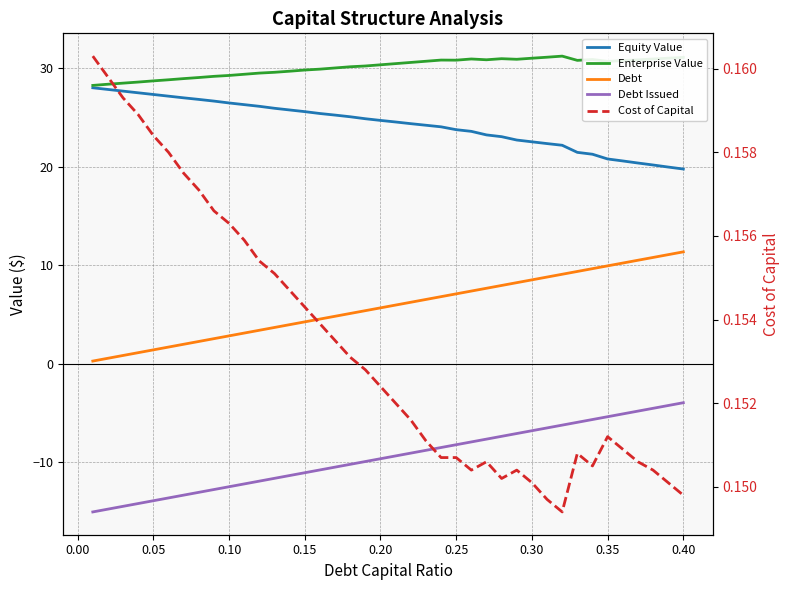

What is the difference between the maximum and minimum values in the Enterprise Value series?

3.0